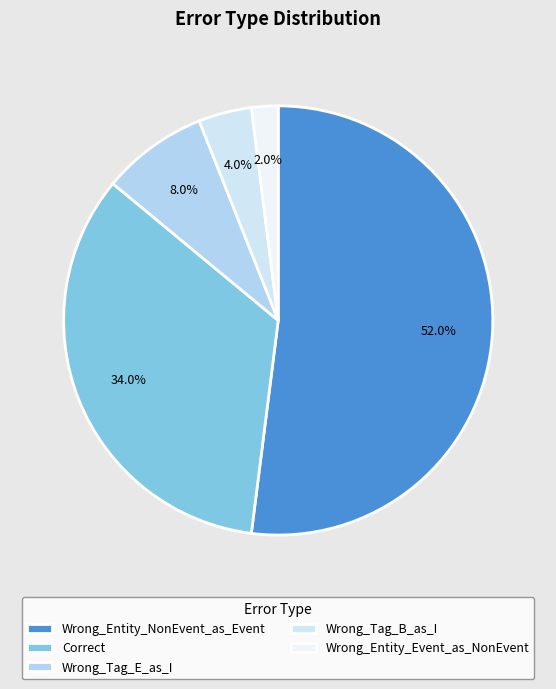

Count the number of slices in the pie.

5